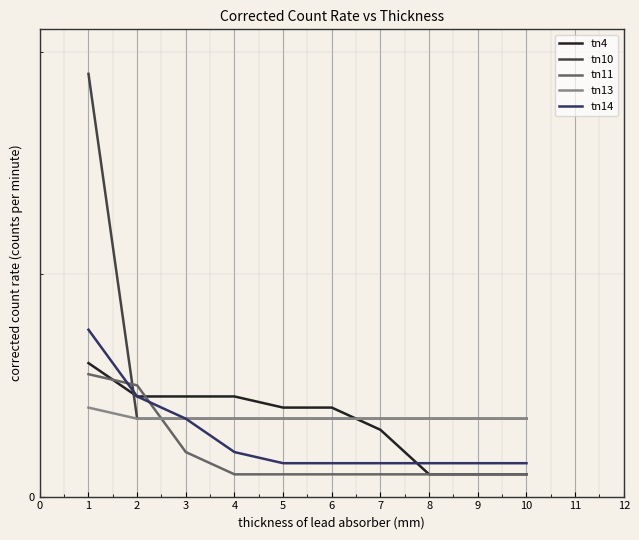

At which label is tn11 closest to 6?

3